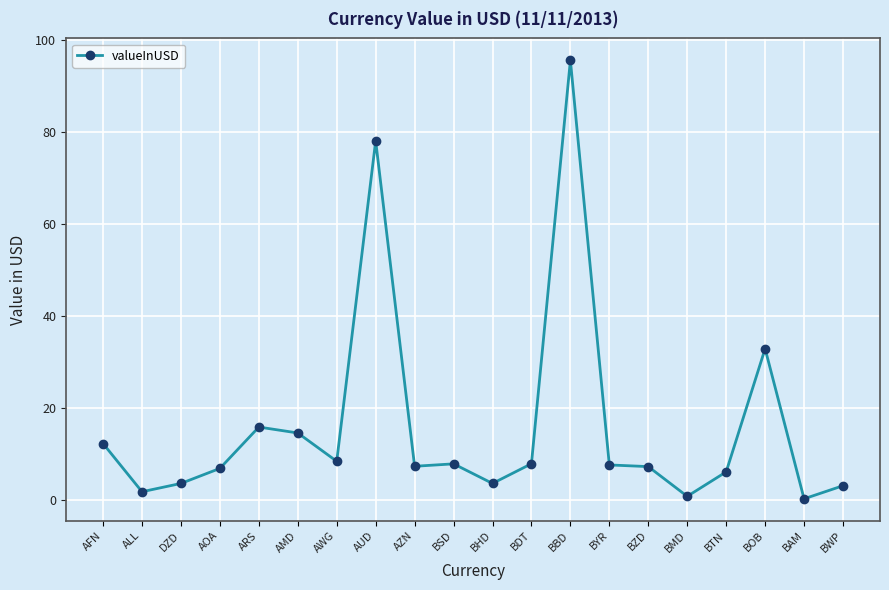

Does the chart have visible grid lines?

Yes